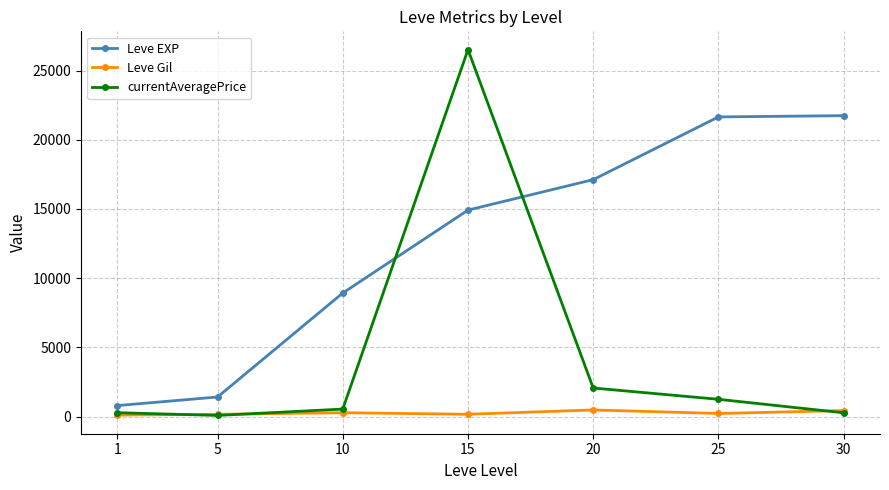

How many data points does each series have?

7